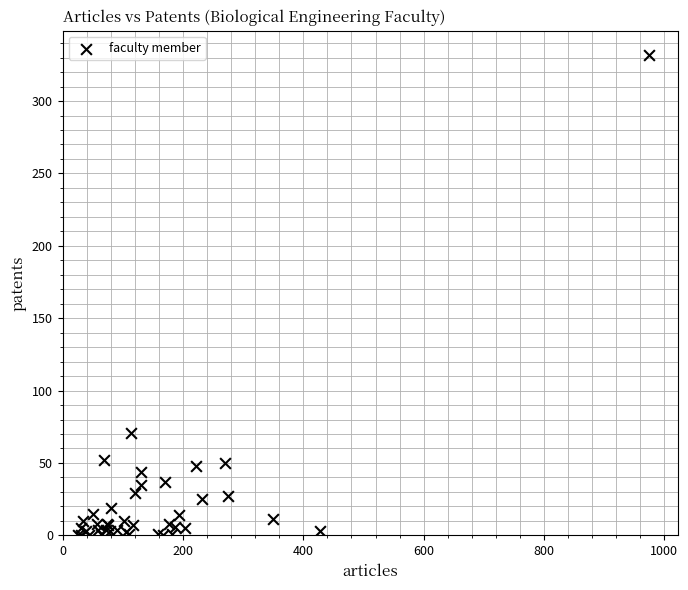

What Y value in the scatter plot is closest to 166?

71